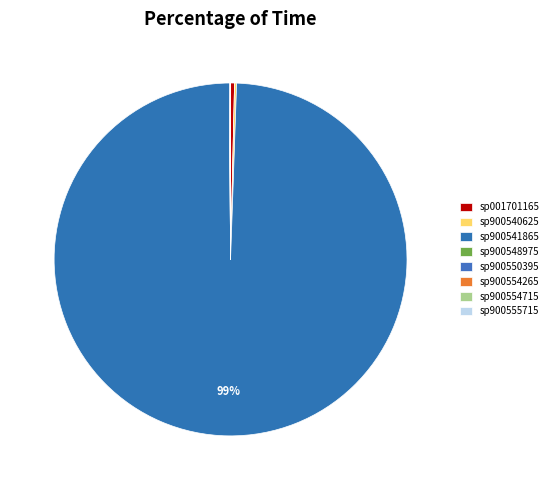

Count the number of slices in the pie.

8